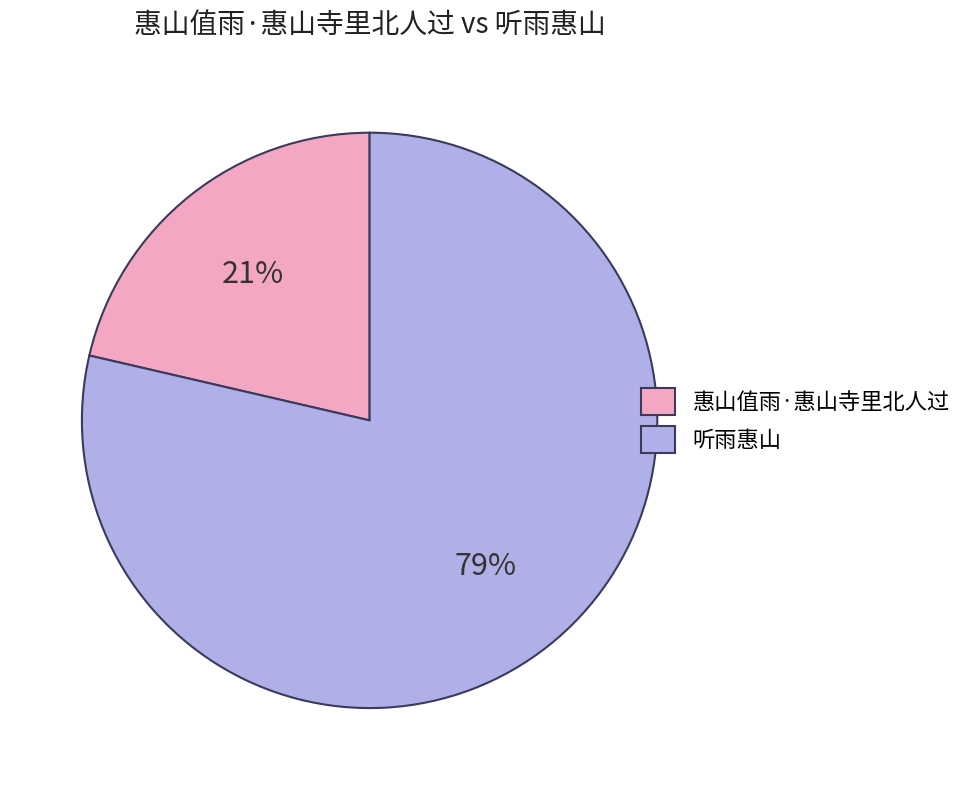

To the nearest percent, what is the average slice percentage?

50%